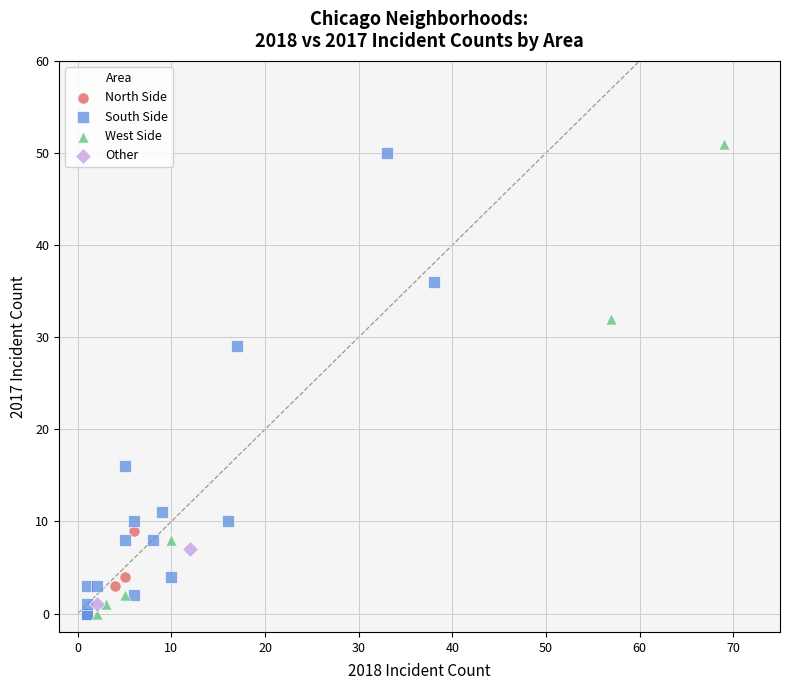

What are all the series names shown in the legend?

North Side, South Side, West Side, Other